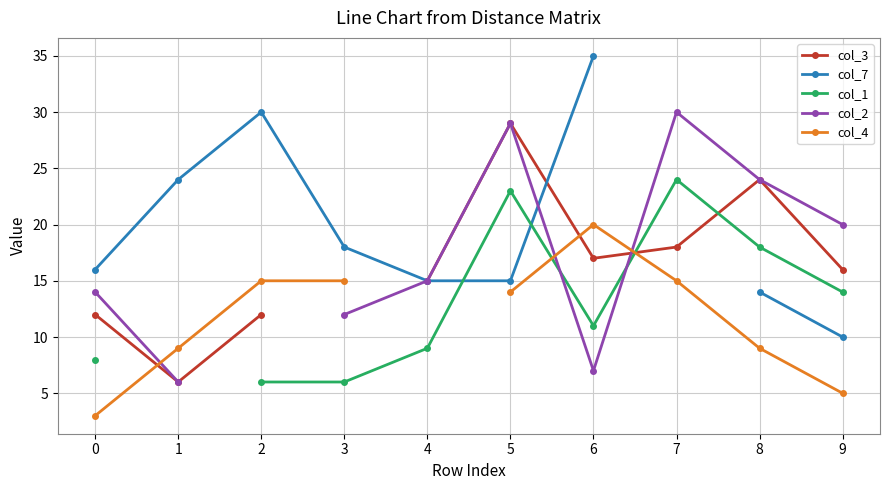

Read the col_7 value at 5.

15.0